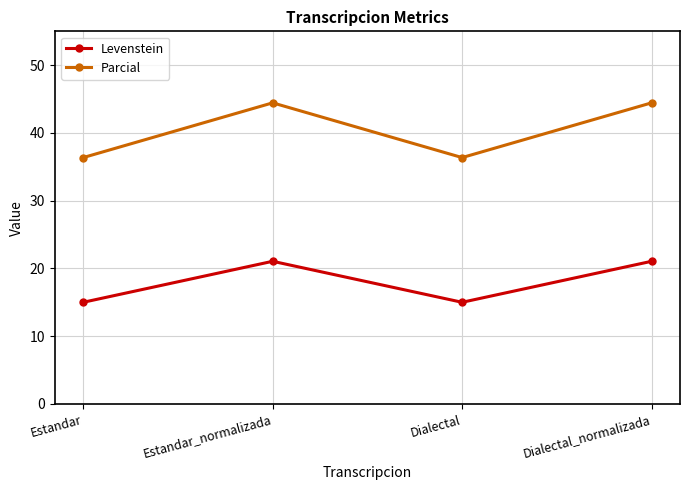

Where does the Parcial series first go above 44?

Estandar_normalizada